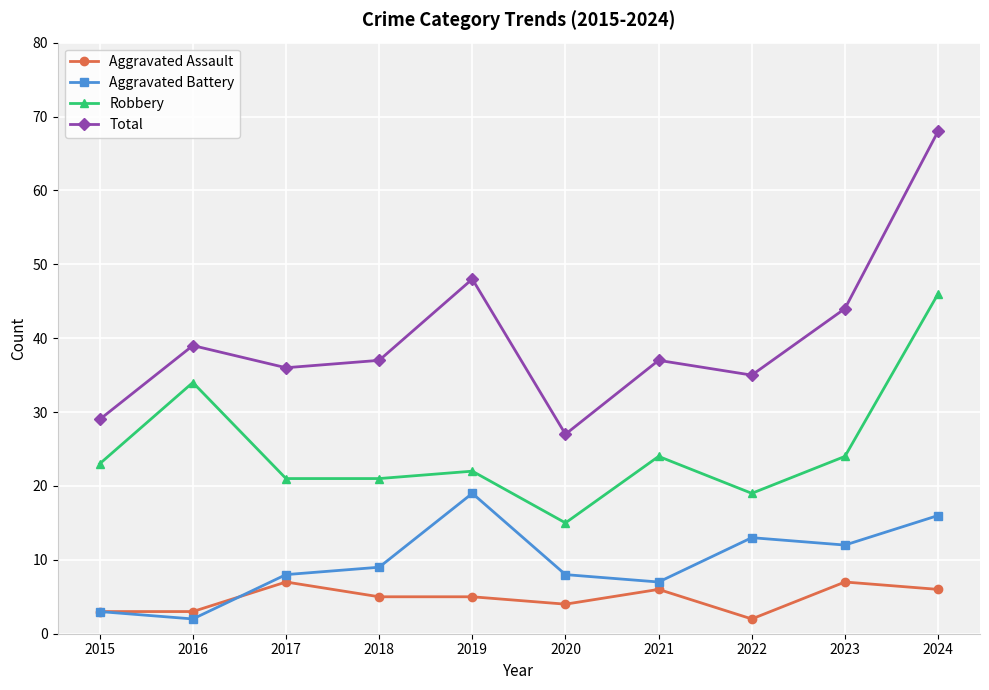

The Aggravated Assault series shows 3 at 2015. True or false?

True